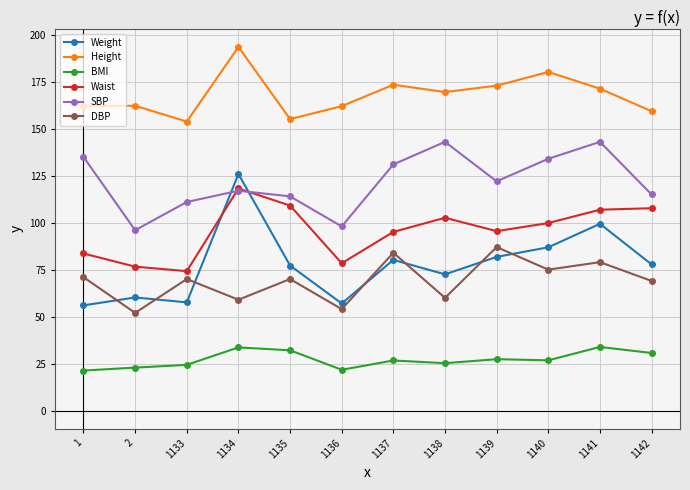

At which category does DBP reach its first local peak?

1133